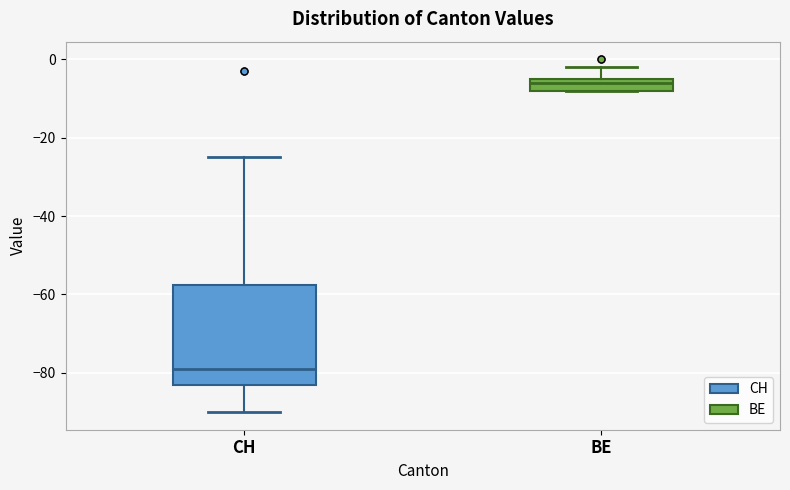

Which box is the tallest, from its lower edge to its upper edge?

CH